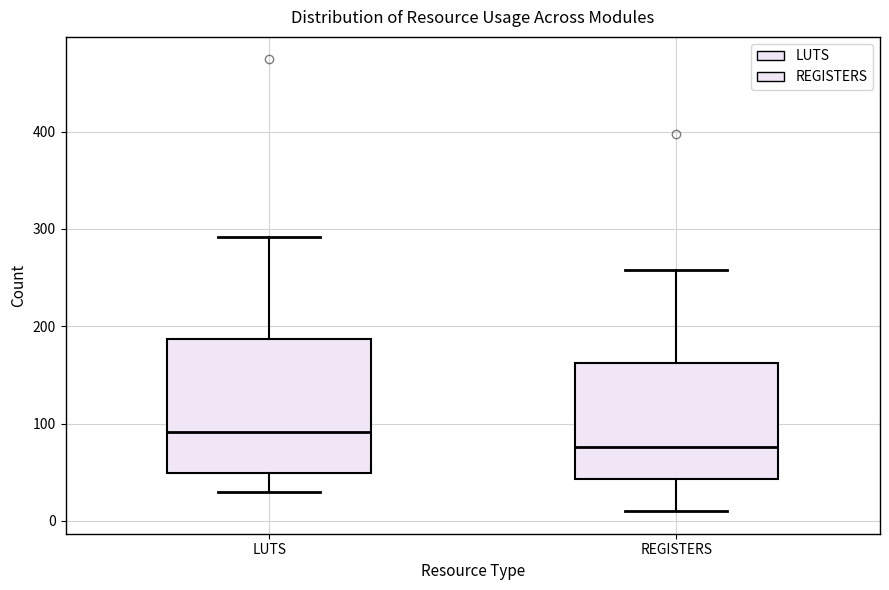

Reading left to right, read every box against the y-axis: the position of its median line, the range the box covers, and the ends of its whiskers. The values are not printed on the chart, so give them approximately, as read against the axis.

LUTS: median 90, box 50 to 190, whiskers 30 to 290
REGISTERS: median 80, box 40 to 160, whiskers 10 to 260